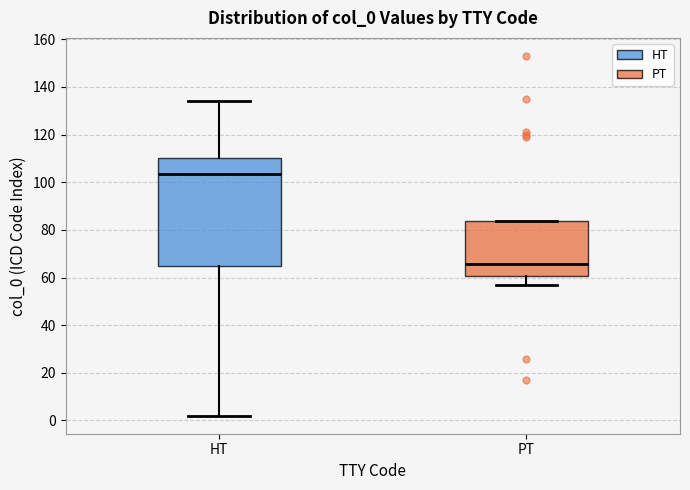

Reading left to right, transcribe this box plot: for each box, give where its median line is, the range the box spans, and where its two whiskers end, as read against the y-axis. The values are not printed on the chart, so give them approximately, as read against the axis.

HT: median 104, box 66 to 110, whiskers 2 to 134
PT: median 66, box 60 to 84, whiskers 58 to 84